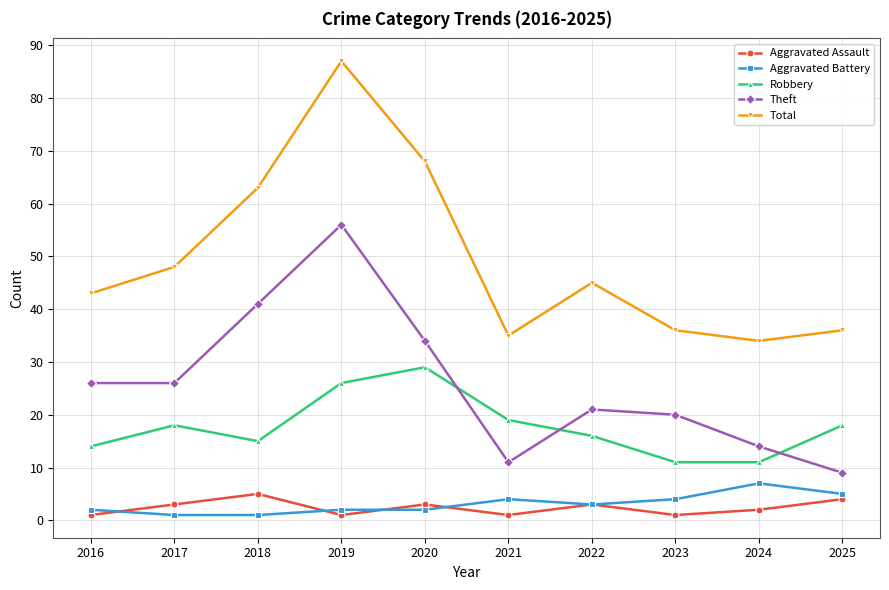

What is the average value of the Aggravated Battery series?

3